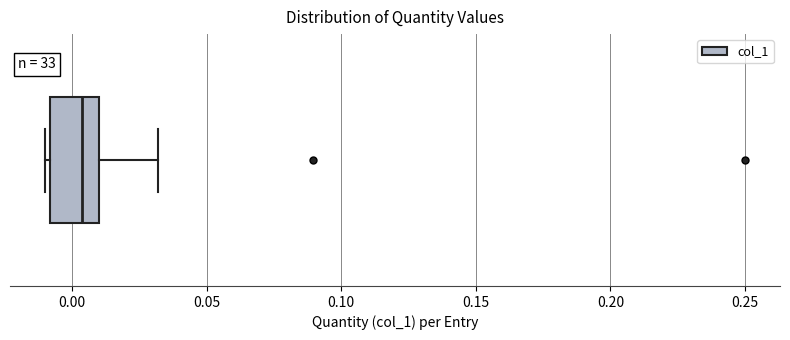

Transcribe this box plot: give where the median line is, the range the box spans, and where the two whiskers end, as read against the x-axis. The values are not printed on the chart, so give them approximately, as read against the axis.

median 0.005, box -0.010 to 0.010, whiskers -0.010 (just left of the box's left edge) to 0.030